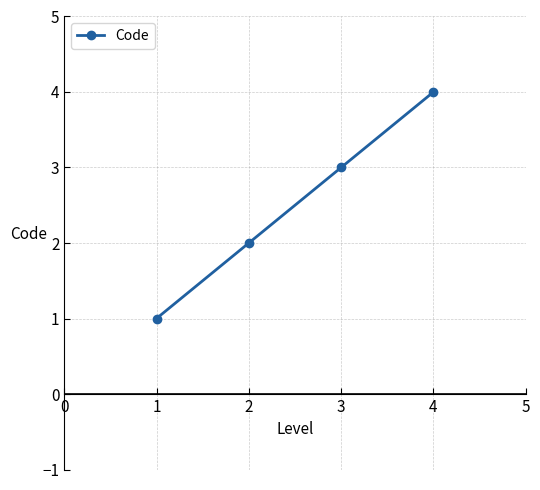

True or false: the data has more than 2 interior local peaks.

False